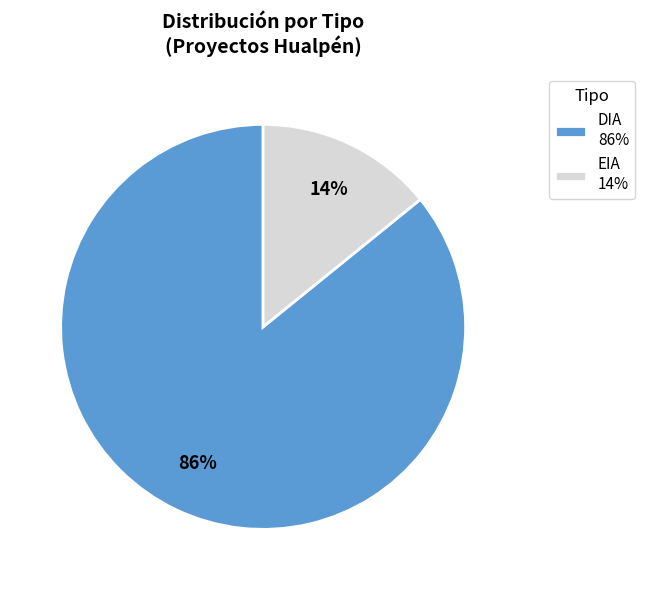

How many segments does this pie chart have?

2